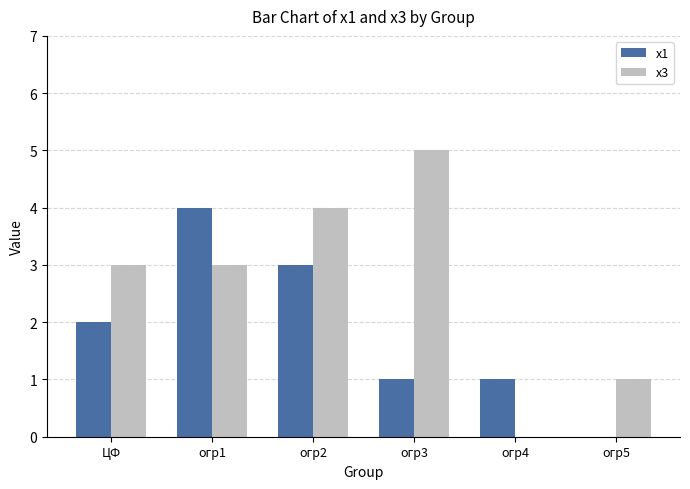

The value of x1 at огр2 is 2. True or false?

False